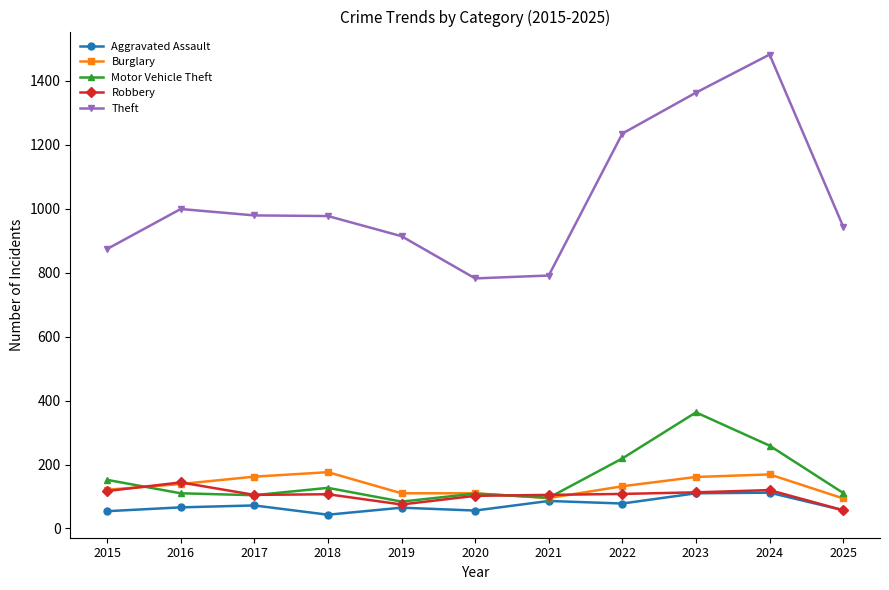

What is the difference between the second highest and second lowest values in the Burglary series?

74